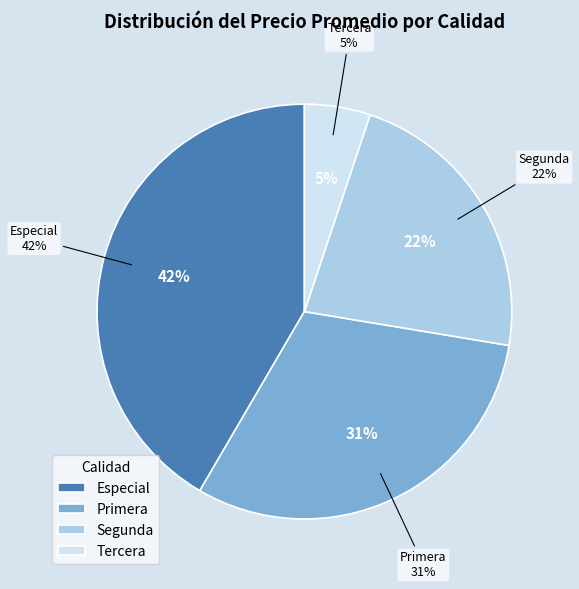

Does any single category account for the majority?

No